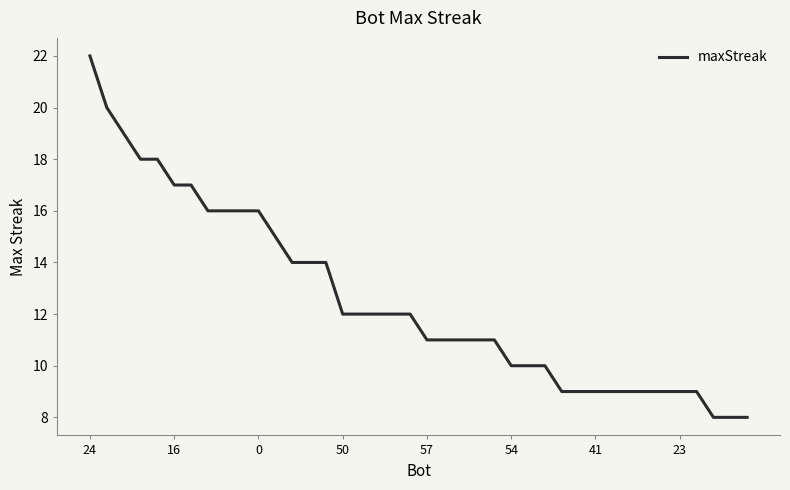

What is the difference between the maximum and minimum values?

14